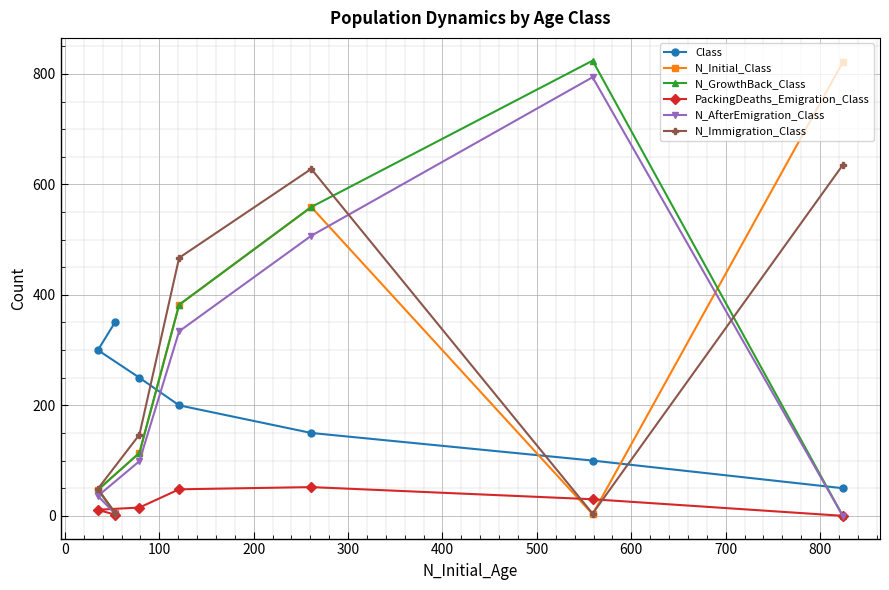

What is the greatest value displayed?

824